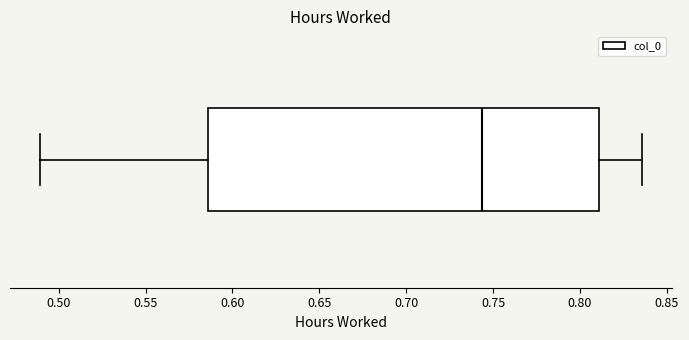

Transcribe this box plot: give where the median line is, the range the box spans, and where the two whiskers end, as read against the x-axis. The values are not printed on the chart, so give them approximately, as read against the axis.

median 0.745, box 0.585 to 0.810, whiskers 0.490 to 0.835